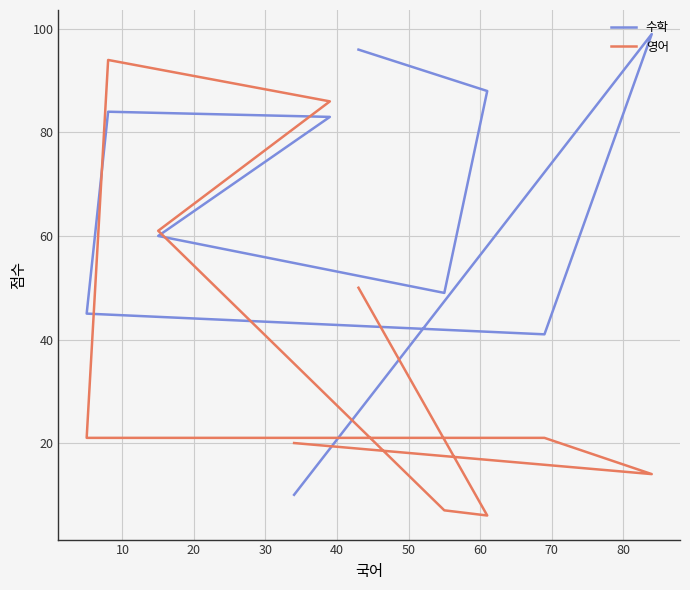

List the series in order of their peak value, lowest first.

영어, 수학